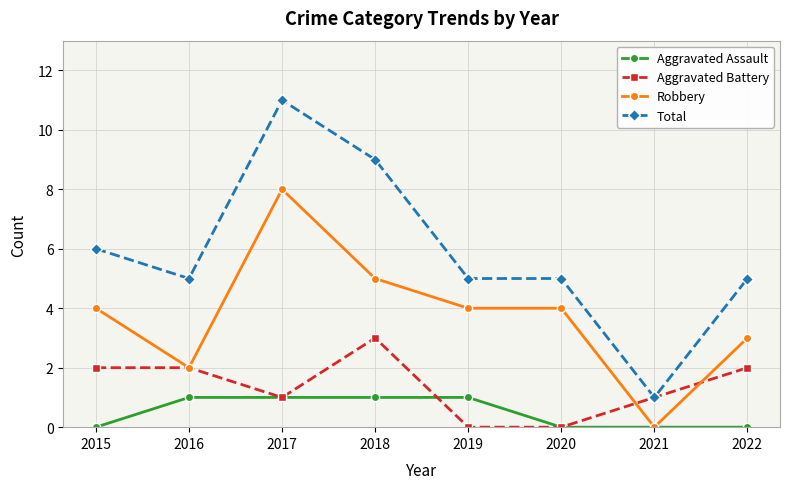

Does the chart have visible grid lines?

Yes